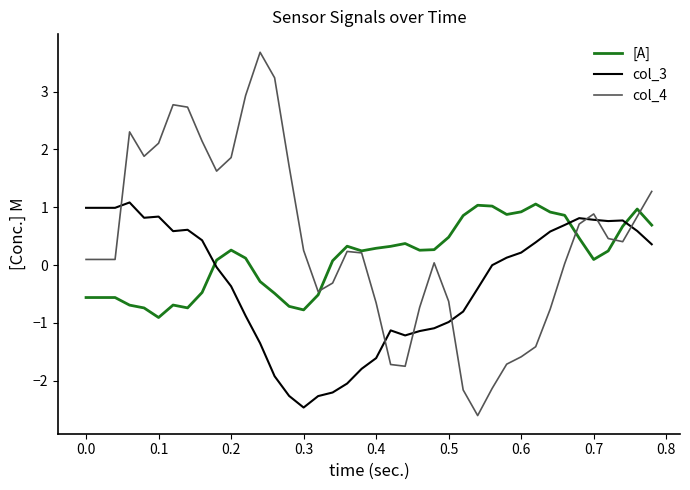

What is the sum of all col_3 values?

-12.5